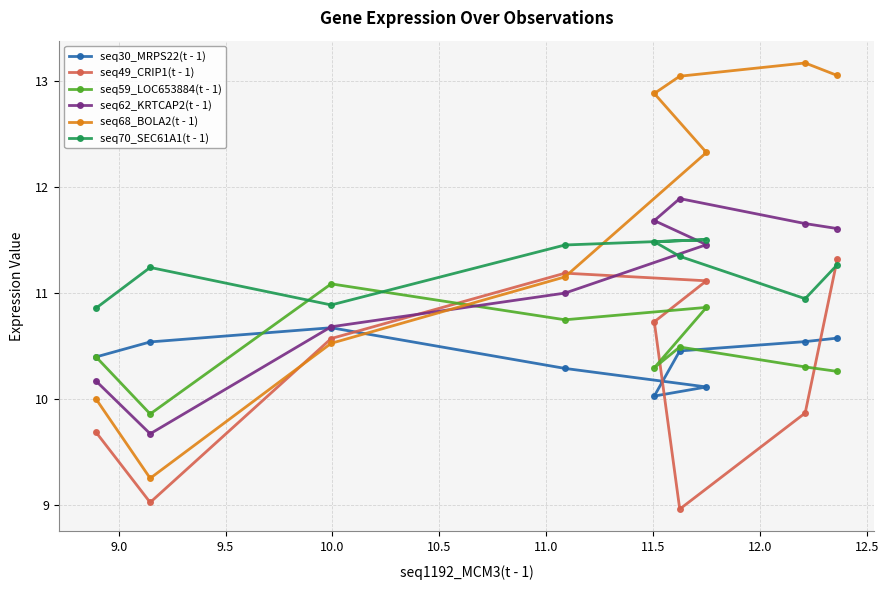

What is the smallest value displayed?

9.0